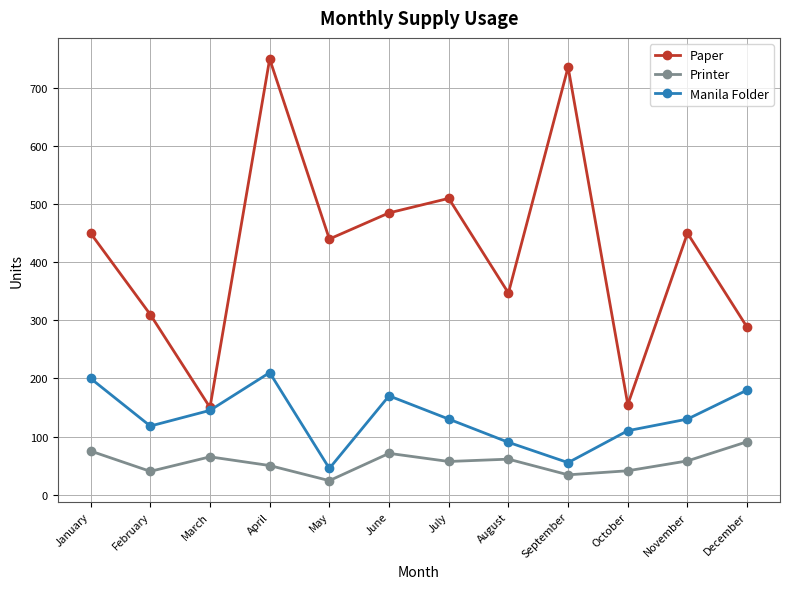

What is the value of the Paper point at the 8th from the left?

347